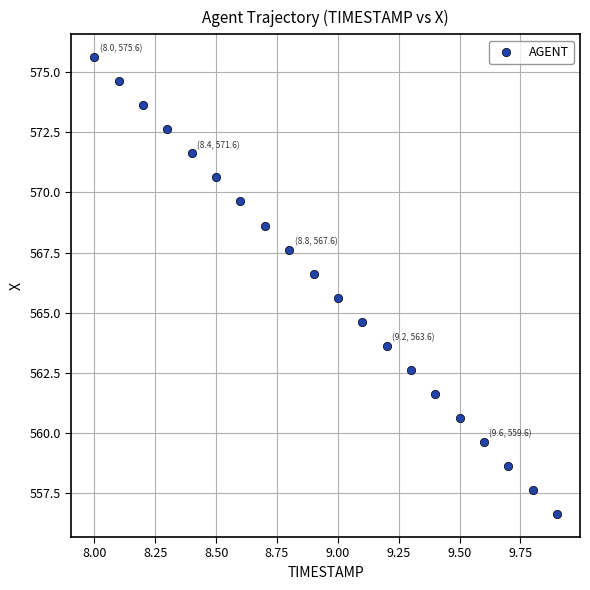

What Y value in the scatter plot is closest to 566?

565.6